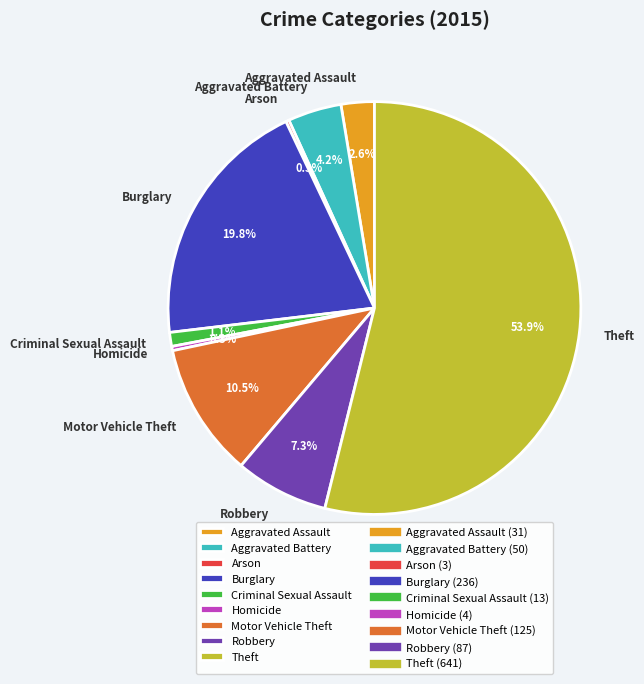

What is the largest slice in the pie chart?

Theft